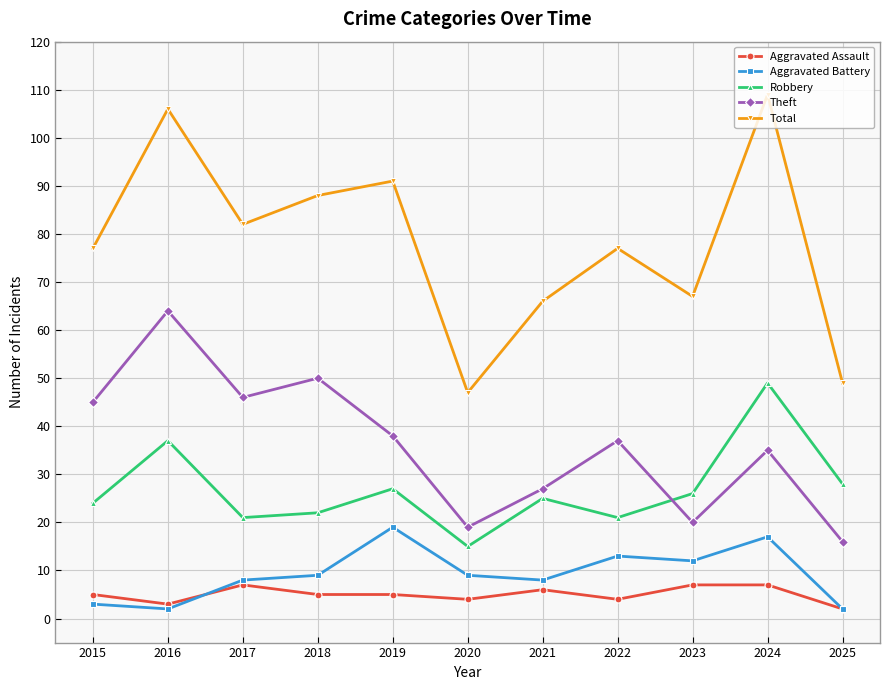

True or false: Total has more than 1 points higher than both neighbors.

True